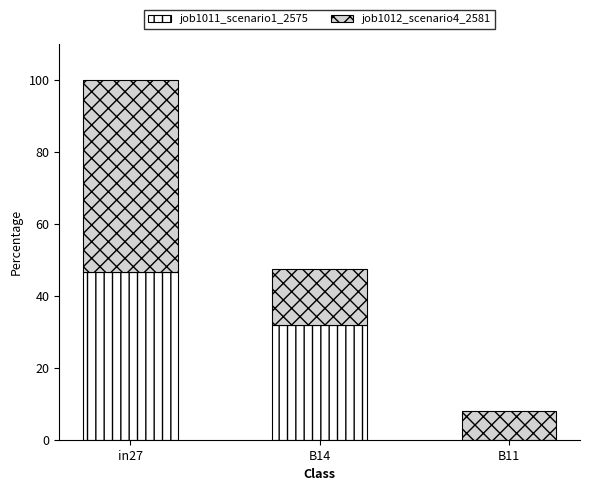

What is the total value across all series at B14?

47.5